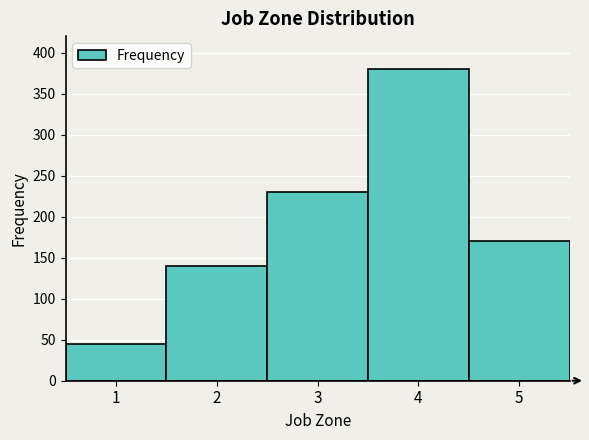

What is the height of the bar covering 4.5 to 5.5 on the x-axis? The values are not printed on the chart, so give them approximately, as read against the axis.

170